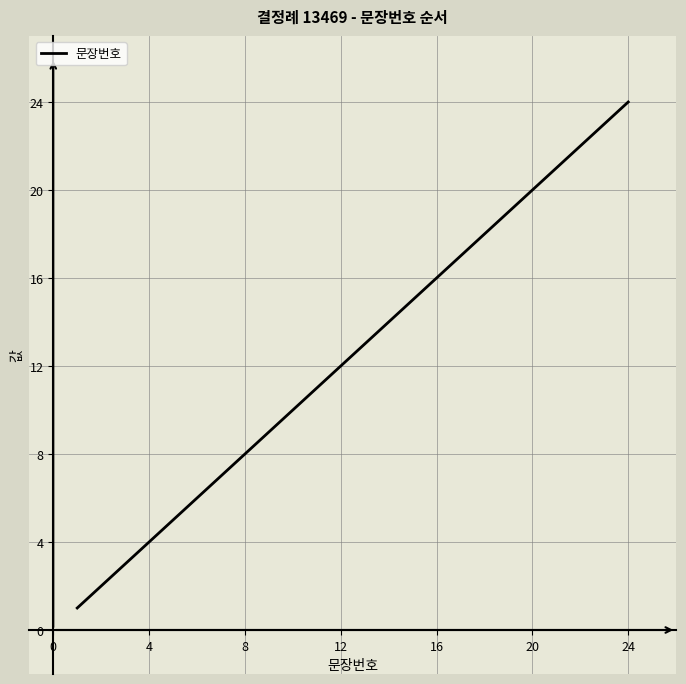

What is the difference between the maximum and minimum values?

23